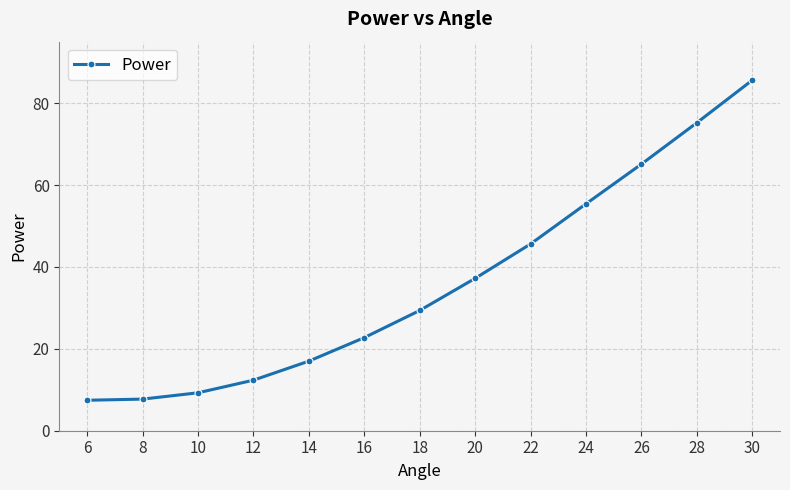

What is the value of the 6th point from the left?

22.7